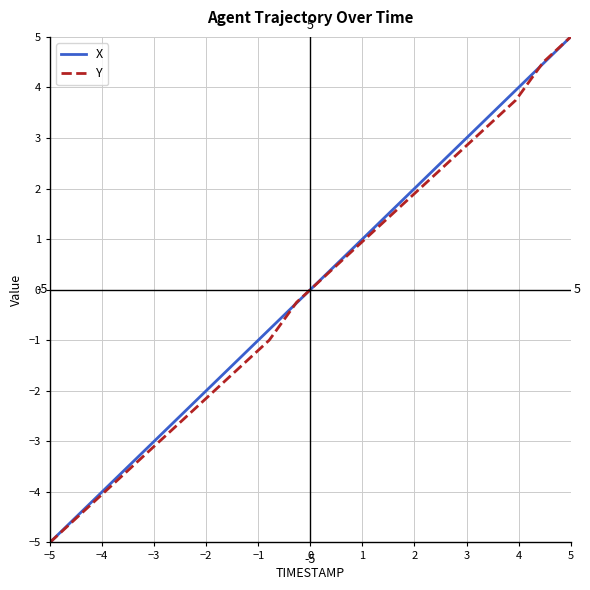

What is the minimum value shown in the chart?

-5.0